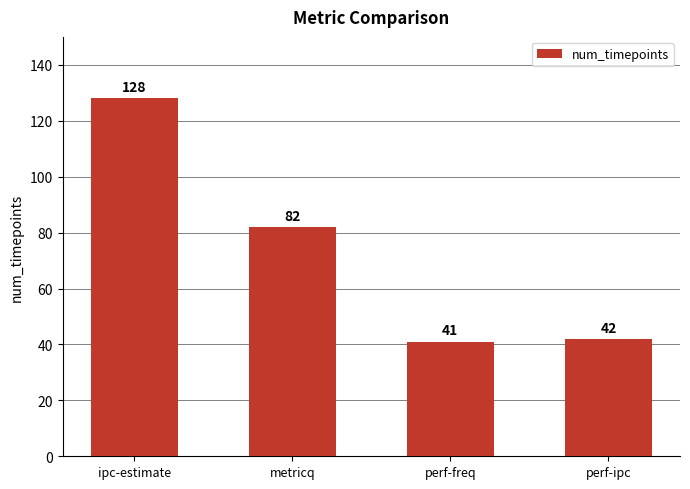

What is the ratio of the value at perf-freq to the value at metricq?

0.5